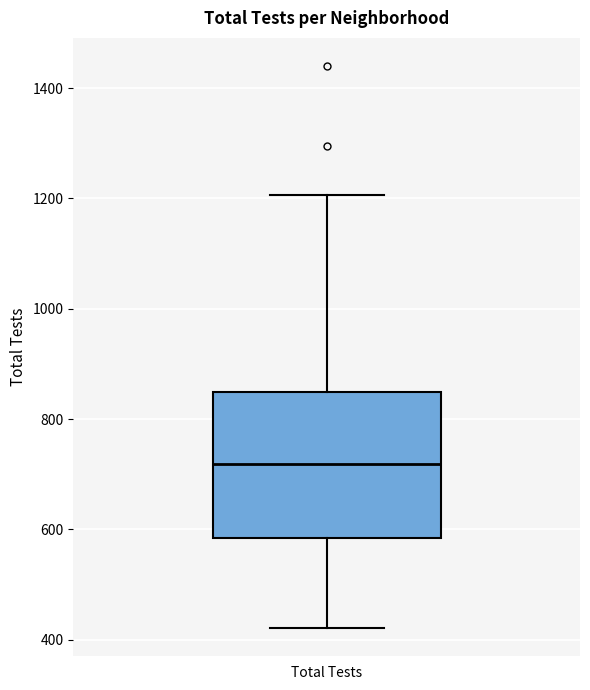

Transcribe this box plot: give where the median line is, the range the box spans, and where the two whiskers end, as read against the y-axis. The values are not printed on the chart, so give them approximately, as read against the axis.

median 720, box 580 to 840, whiskers 420 to 1200